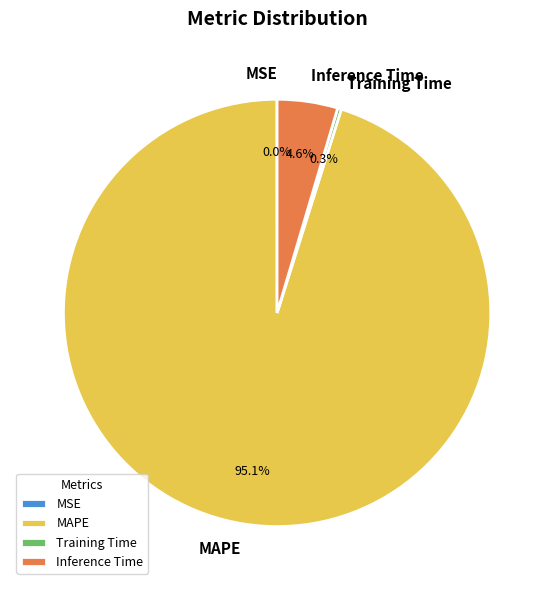

How much of the chart is everything except Inference Time?

95.4%